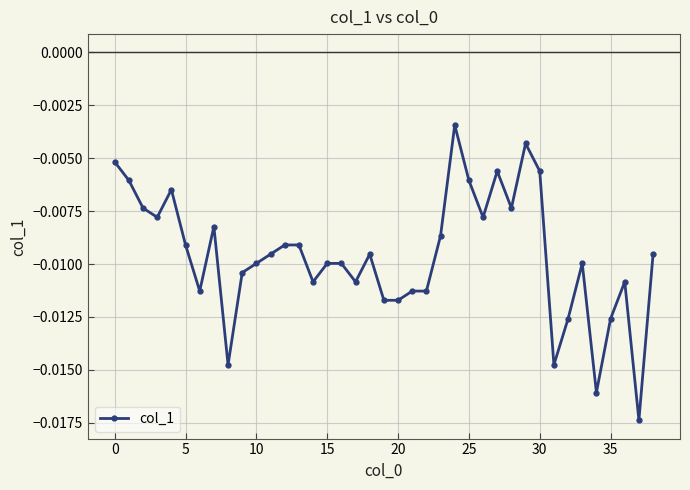

What is the sum of all values?

-0.4